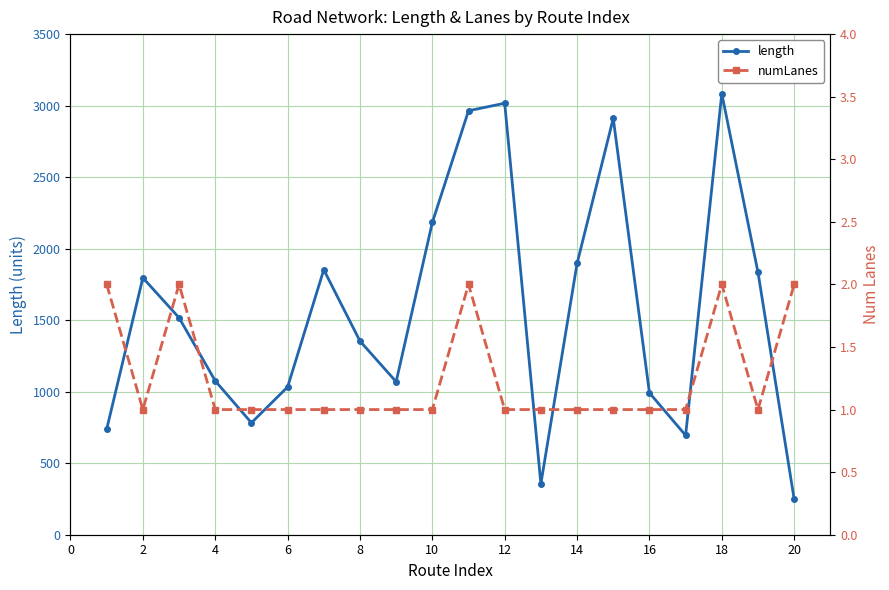

What is the lowest value of the length series?

248.2